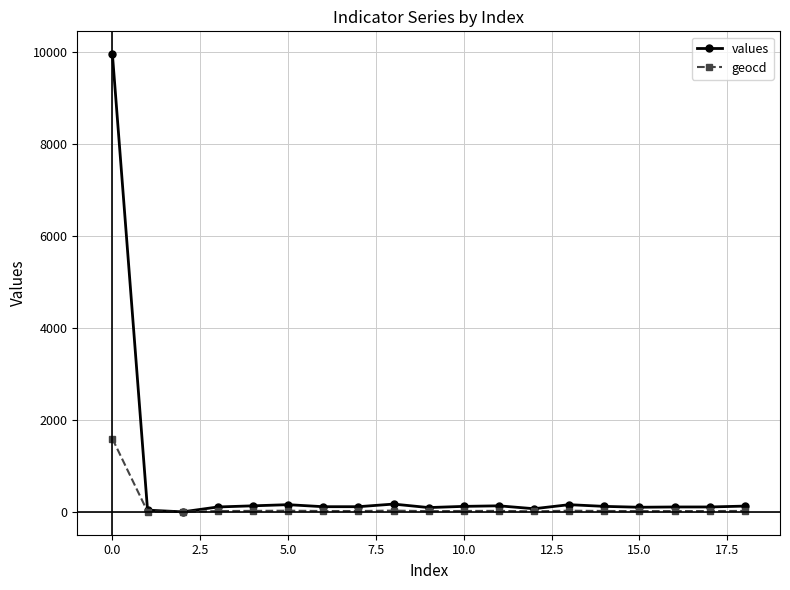

Which series has the largest total across all categories?

values